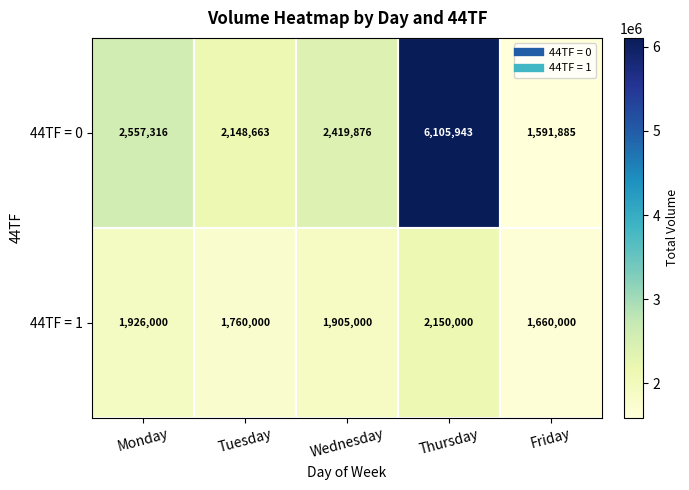

Which series has the largest range (max minus min)?

44TF = 0